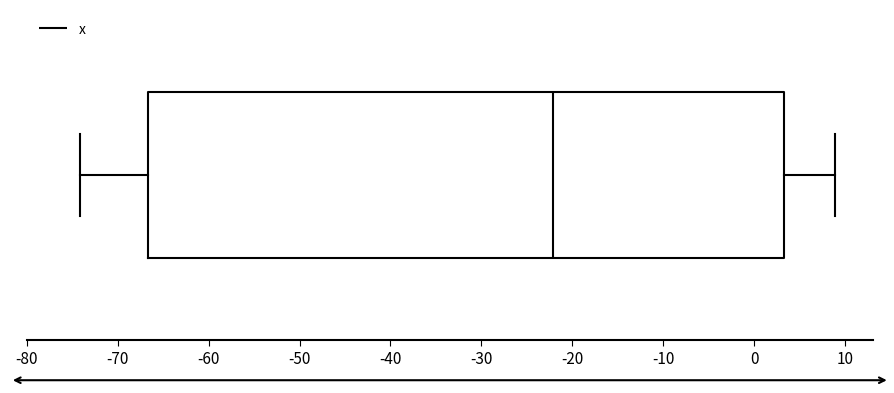

Read this box plot against the x-axis: the position of the median line, the range covered by the box, and the ends of both whiskers. The values are not printed on the chart, so give them approximately, as read against the axis.

median -22, box -67 to 3, whiskers -74 to 9